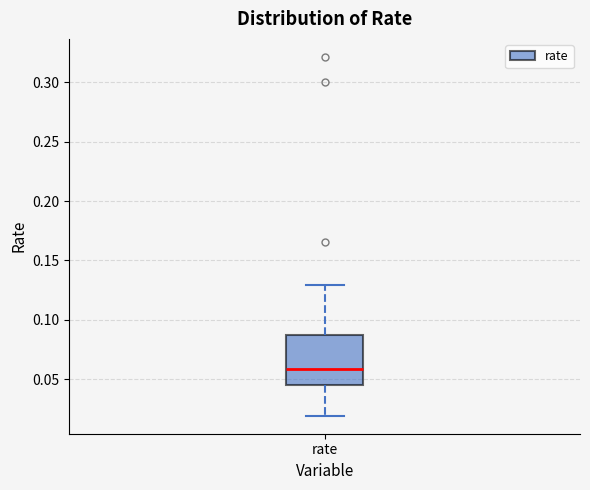

Transcribe this box plot: give where the median line is, the range the box spans, and where the two whiskers end, as read against the y-axis. The values are not printed on the chart, so give them approximately, as read against the axis.

median 0.060, box 0.045 to 0.085, whiskers 0.020 to 0.130